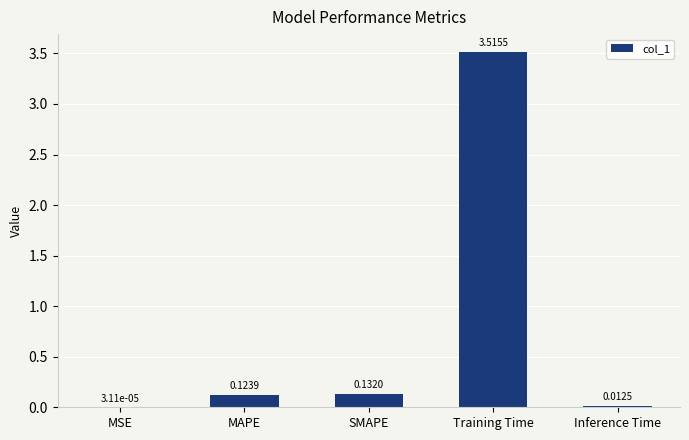

Which has a higher value, Training Time or Inference Time?

Training Time